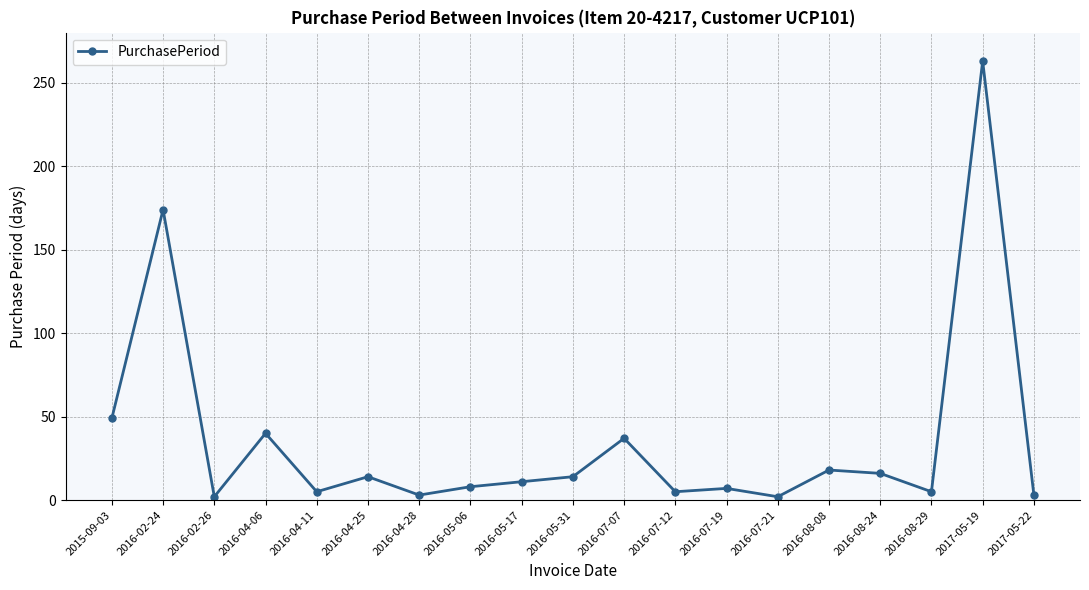

True or false: the data has more than 1 interior local peaks.

True